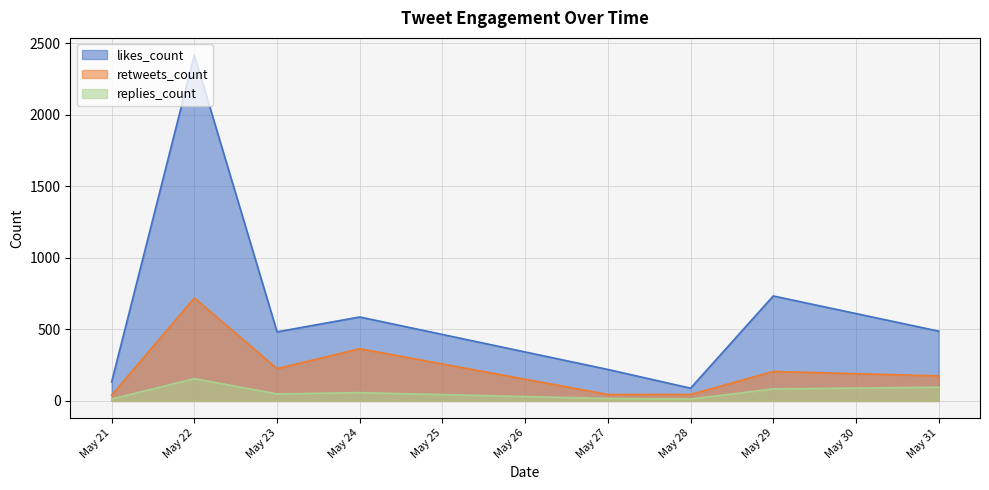

Rank the series by their maximum value, from lowest to highest.

replies_count, retweets_count, likes_count